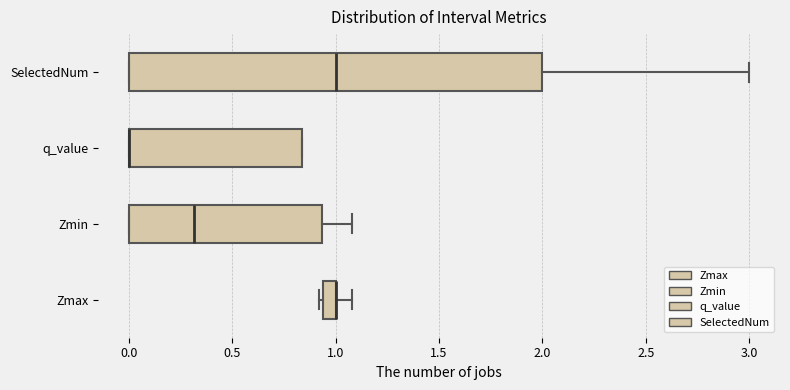

Which box is the widest, from its left edge to its right edge?

SelectedNum